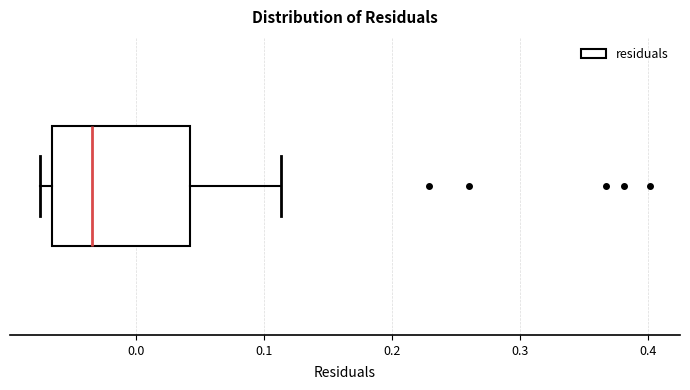

Transcribe this box plot: give where the median line is, the range the box spans, and where the two whiskers end, as read against the x-axis. The values are not printed on the chart, so give them approximately, as read against the axis.

median -0.03, box -0.07 to 0.04, whiskers -0.07 (just left of the box's left edge) to 0.11